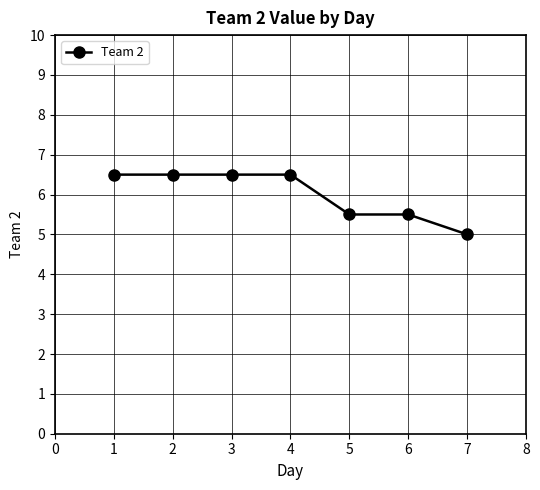

Reading right to left, what are all the values shown in this chart?

7=5.0	6=5.5	5=5.5	4=6.5	3=6.5	2=6.5	1=6.5